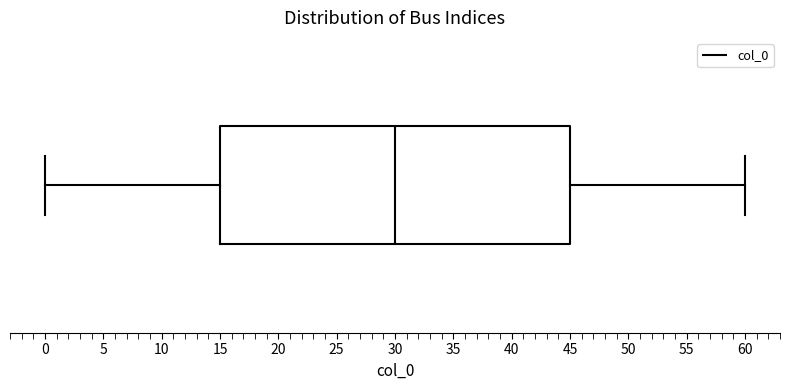

Transcribe this box plot: give where the median line is, the range the box spans, and where the two whiskers end, as read against the x-axis. The values are not printed on the chart, so give them approximately, as read against the axis.

median 30, box 15 to 45, whiskers 0 to 60